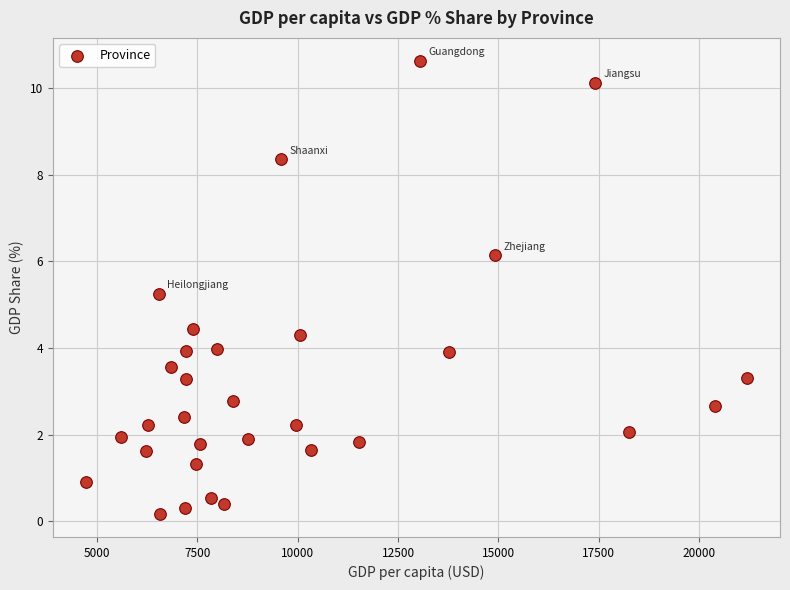

What Y value in the scatter plot is closest to 5?

5.3